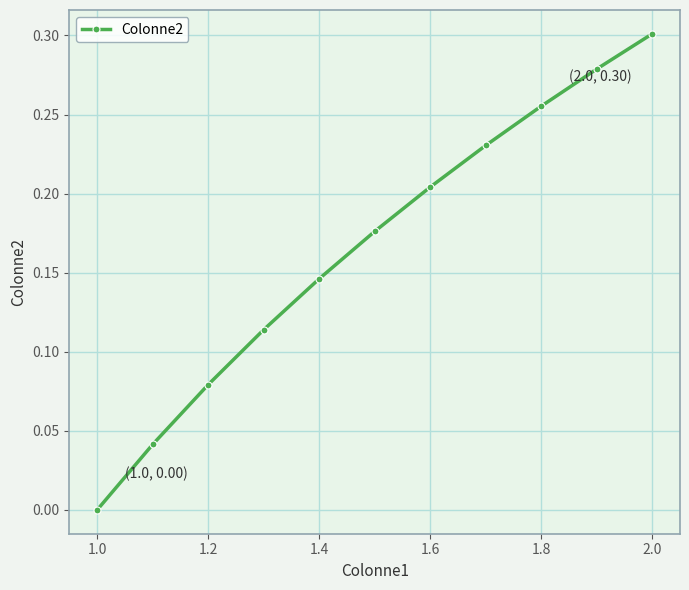

How many data points does each series have?

11